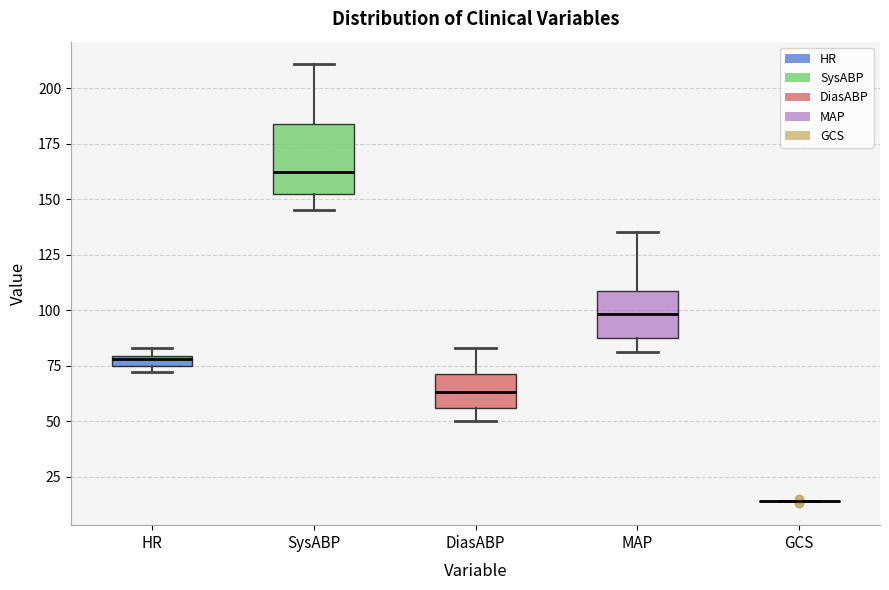

Which box is the tallest, from its lower edge to its upper edge?

SysABP